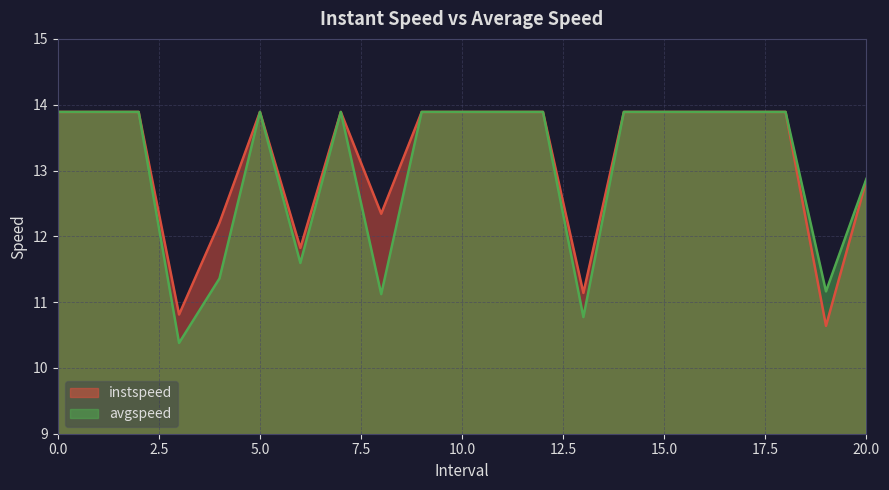

What is the total value across all series at 20.0?

25.7